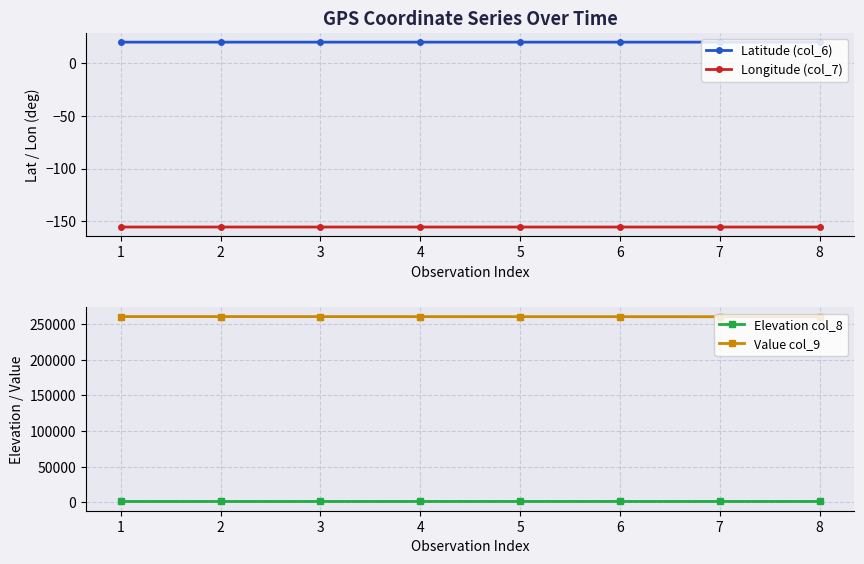

What is the difference between the maximum and second lowest values in the Value col_9 series?

155.3